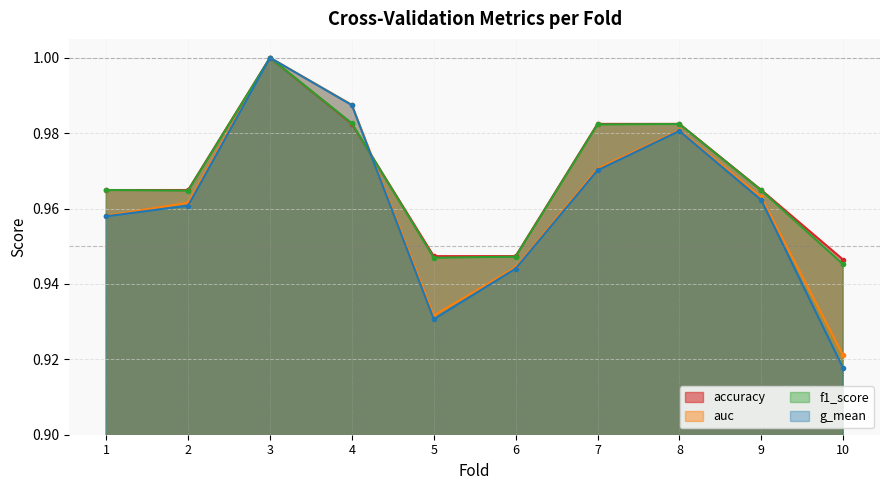

Rank the series at 3 from lowest to highest value.

accuracy, auc, f1_score, g_mean